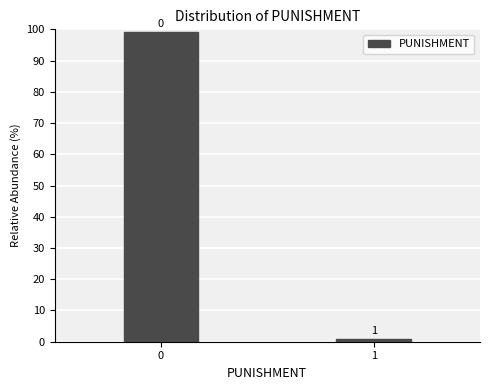

Reading left to right, transcribe all the data shown in this chart.

99.0	1.0